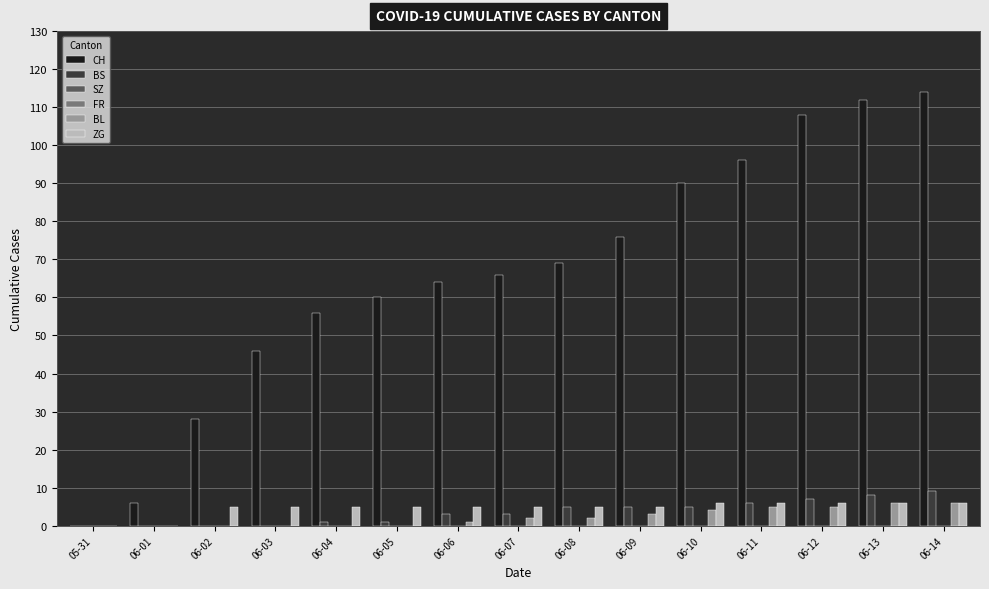

What are all the series names shown in the legend?

CH, BS, SZ, FR, BL, ZG